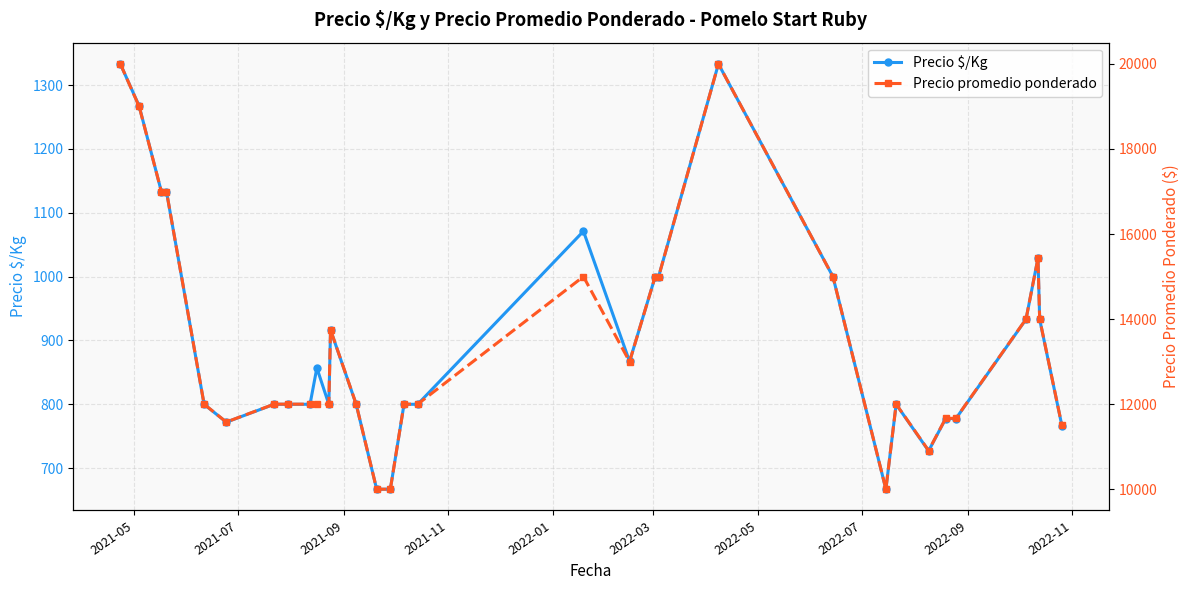

True or false: Precio promedio ponderado and Precio $/Kg intersect in this chart.

False